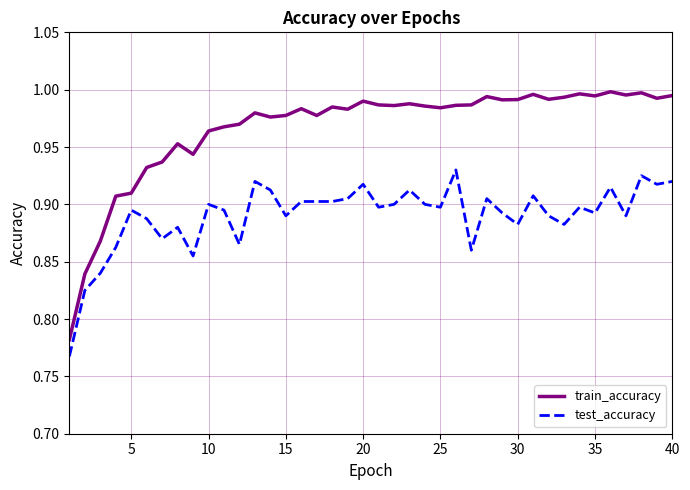

Which series has the widest spread of values?

train_accuracy